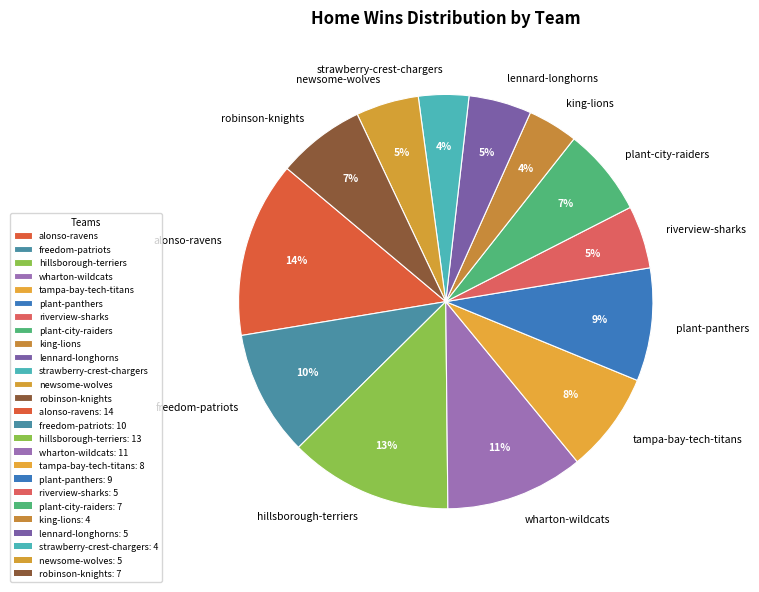

Is it true that riverview-sharks is 5% of the pie?

True